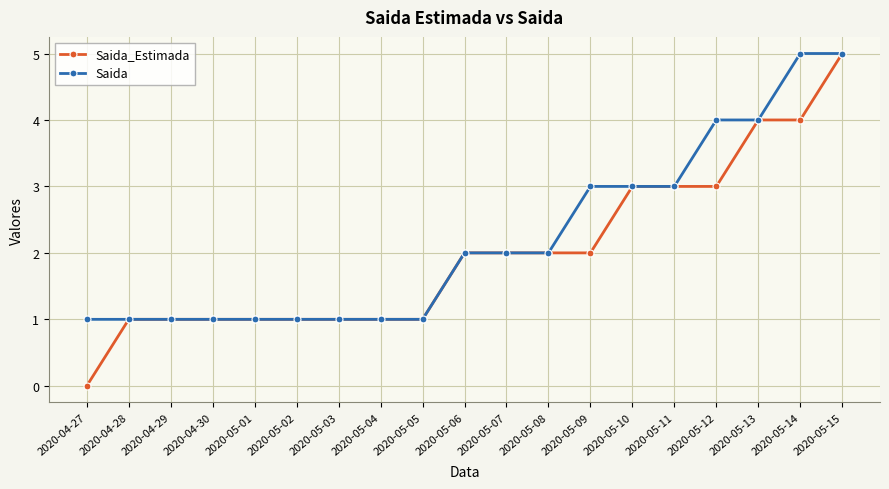

What is the value of the Saida_Estimada point at the 16th from the left?

3